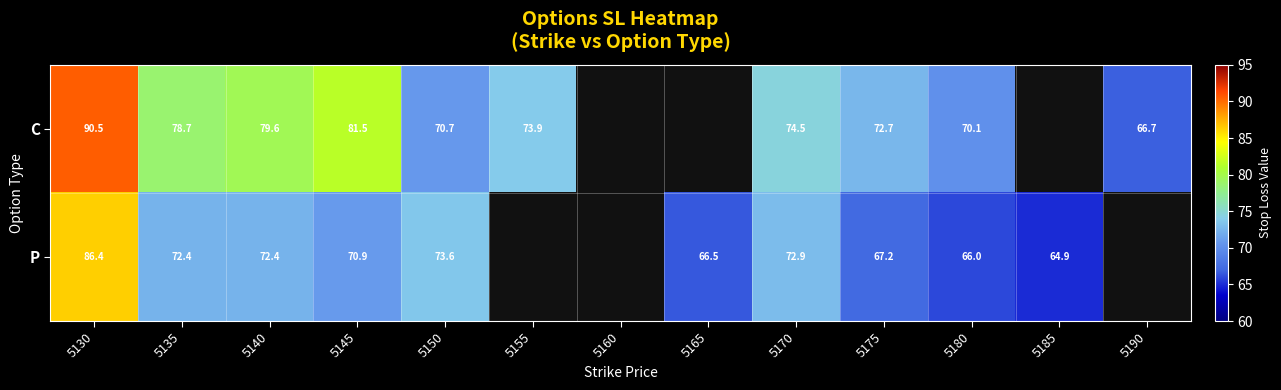

How many distinct data groups are displayed?

2